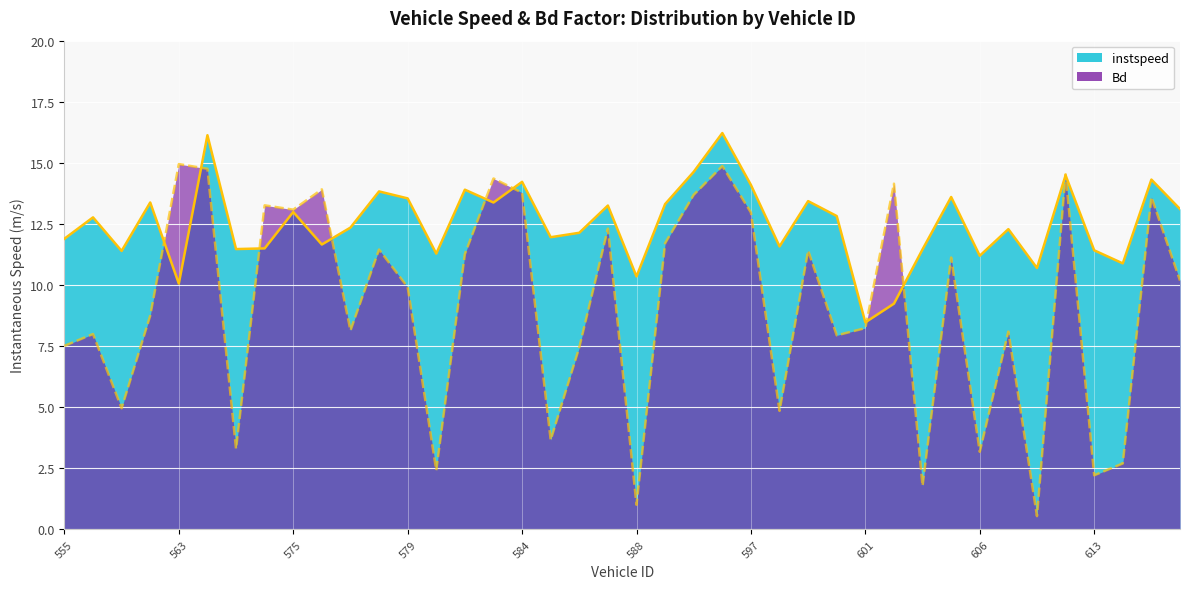

What is the difference between the second highest and minimum values in the Bd_line series?

14.3